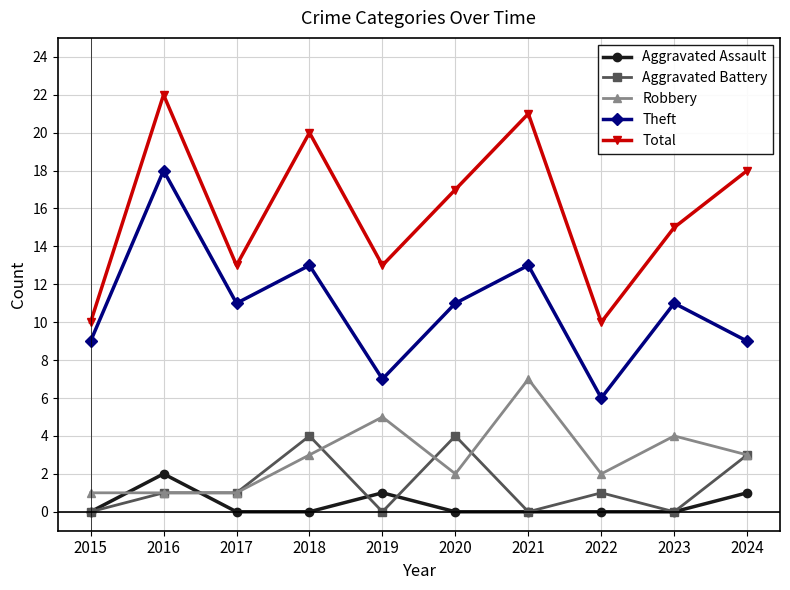

What value does the Total series have at 2016?

22